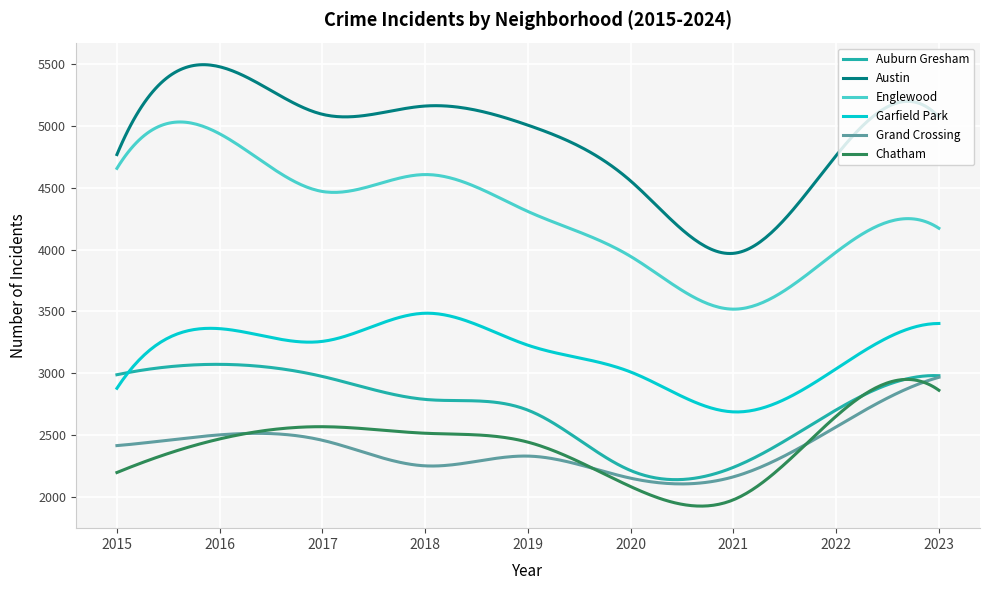

Which series has the largest total across all categories?

Austin